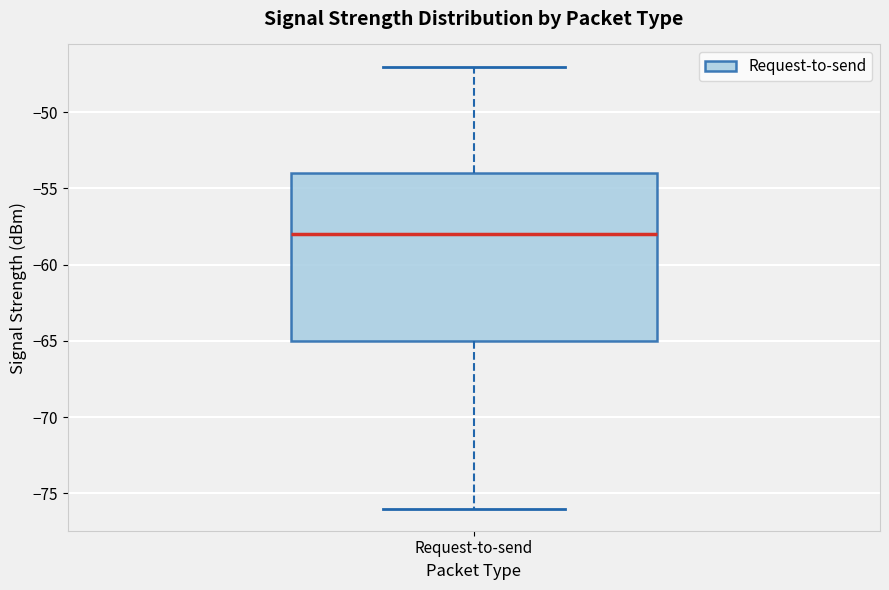

Read this box plot against the y-axis: the position of the median line, the range covered by the box, and the ends of both whiskers. The values are not printed on the chart, so give them approximately, as read against the axis.

median -58, box -65 to -54, whiskers -76 to -47